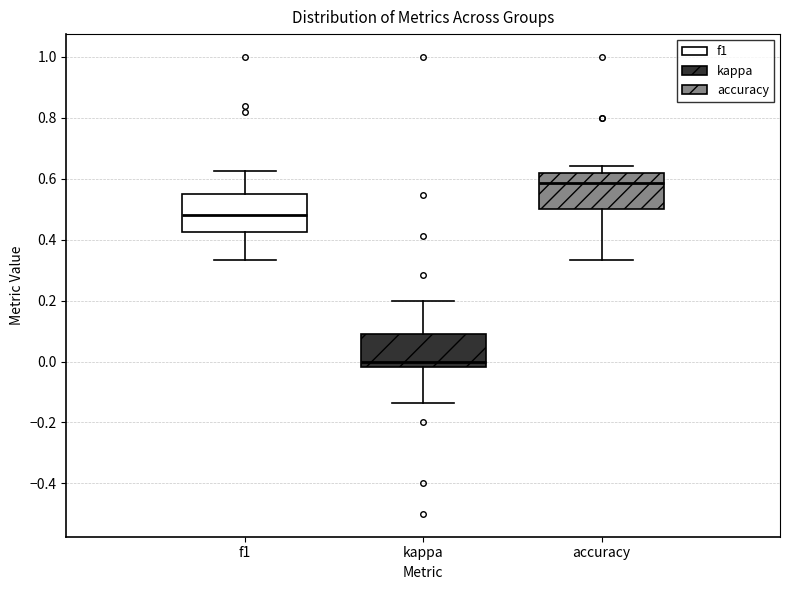

Where does the lower whisker of the box for f1 end on the y-axis? The values are not printed on the chart, so give them approximately, as read against the axis.

0.34